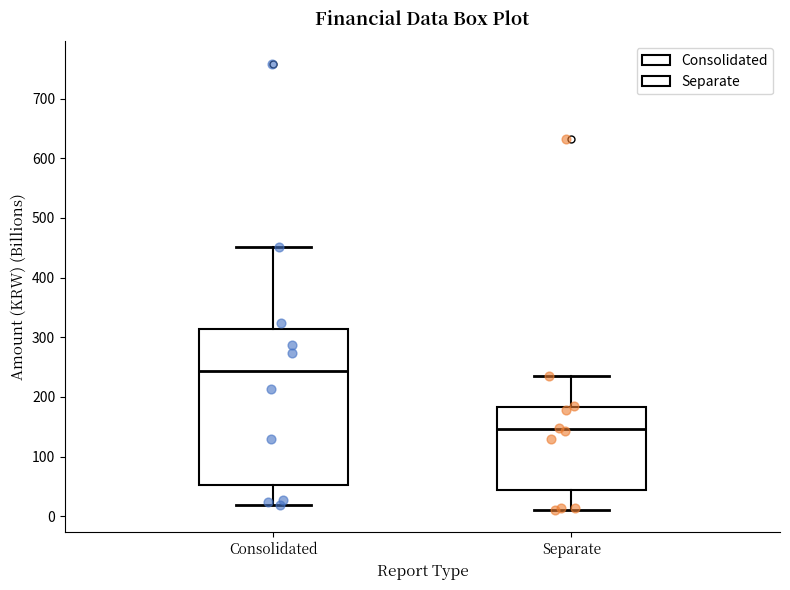

Reading left to right, transcribe this box plot: for each box, give where its median line is, the range the box spans, and where its two whiskers end, as read against the y-axis. The values are not printed on the chart, so give them approximately, as read against the axis.

Consolidated: median 240, box 50 to 310, whiskers 20 to 450
Separate: median 150, box 40 to 180, whiskers 10 to 230